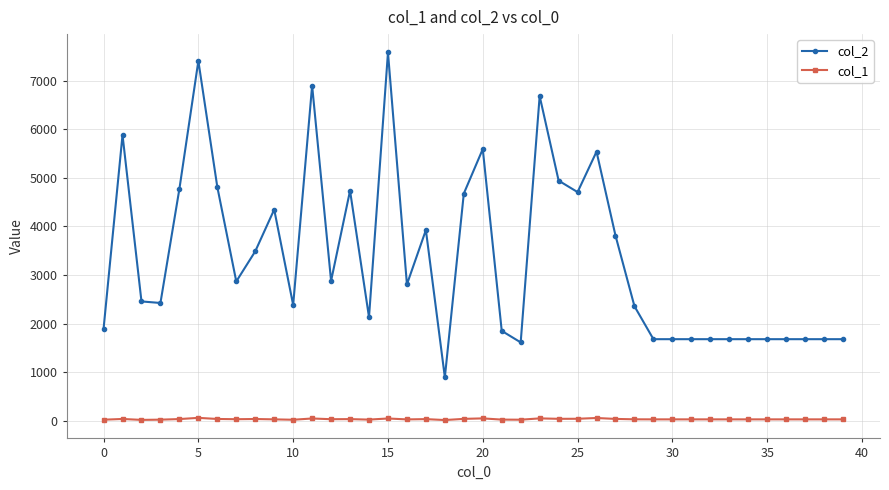

Rank the series by their average value, from highest to lowest.

col_2, col_1